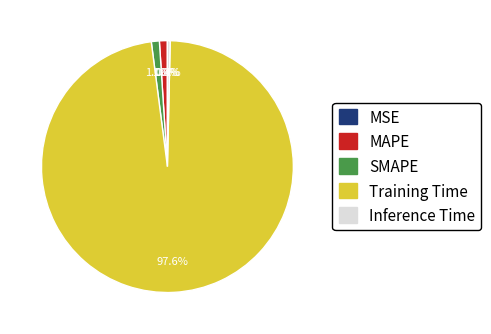

To the nearest percent, what is the average slice percentage?

20%